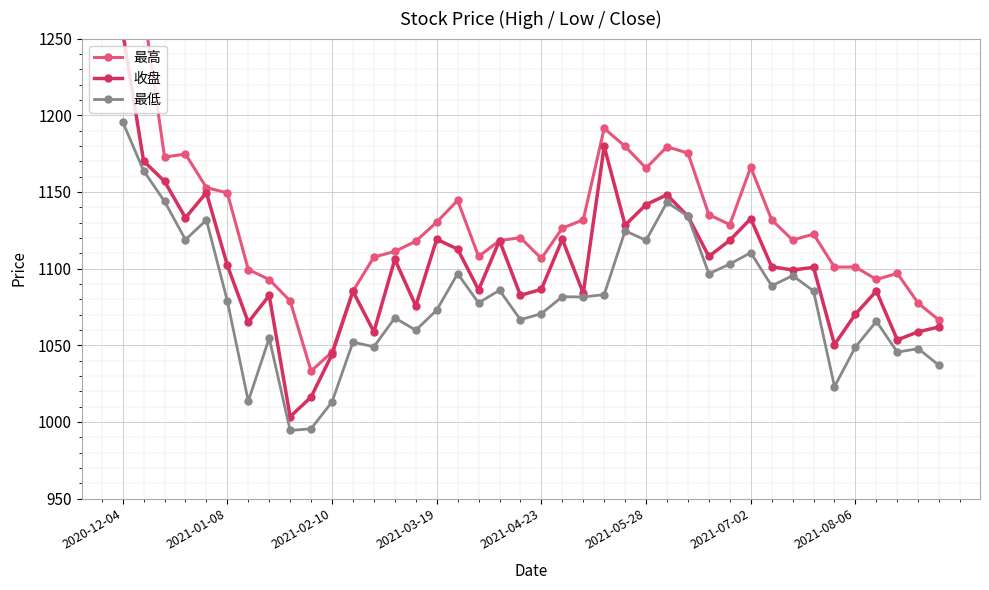

Is the value of 最低 at 18 greater than the value of 收盘 at 26?

No